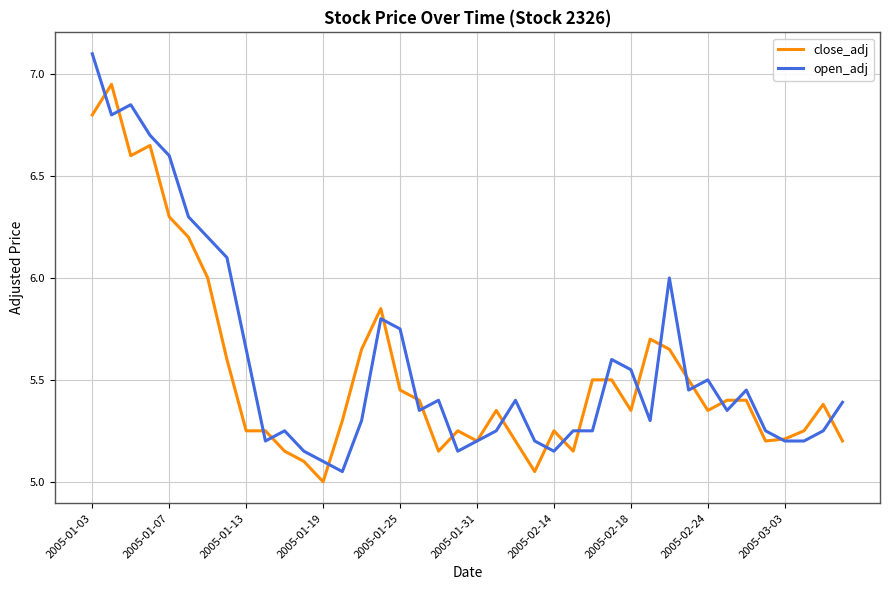

What is the greatest value displayed?

7.1